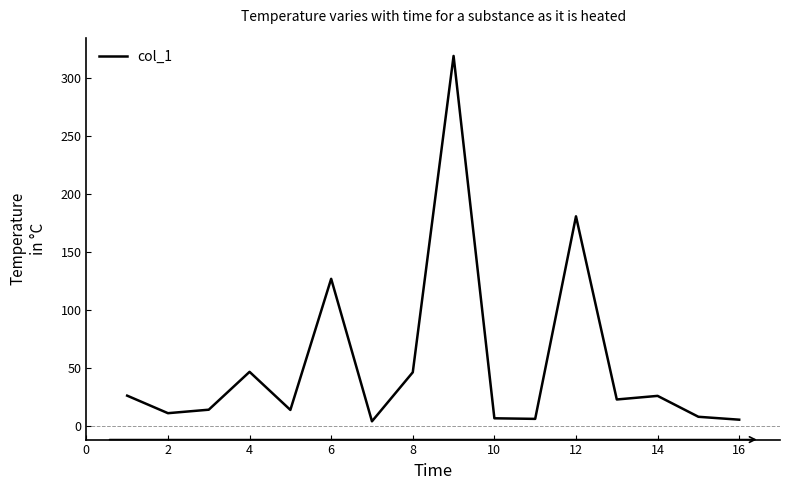

How many lines are shown in the chart?

1